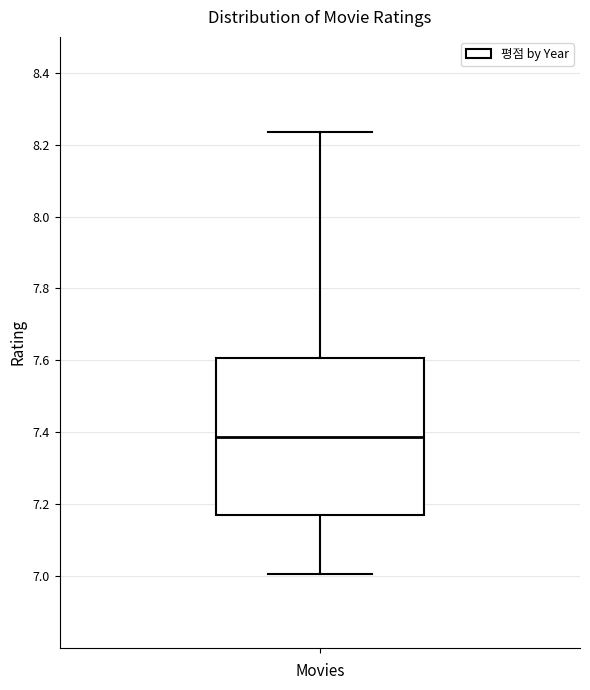

Transcribe this box plot: give where the median line is, the range the box spans, and where the two whiskers end, as read against the y-axis. The values are not printed on the chart, so give them approximately, as read against the axis.

median 7.38, box 7.16 to 7.60, whiskers 7.00 to 8.24